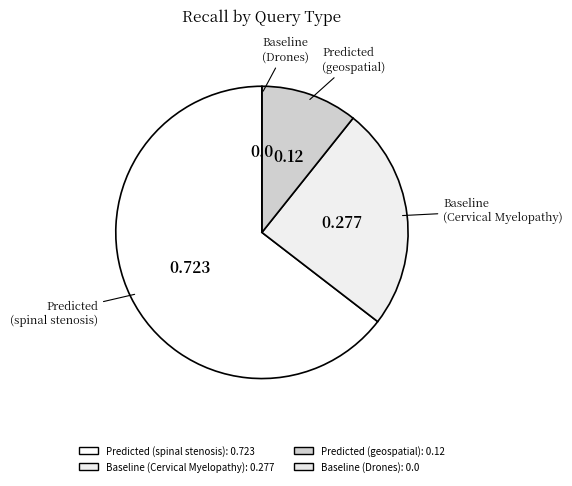

Which slice is the largest?

Predicted (spinal stenosis)